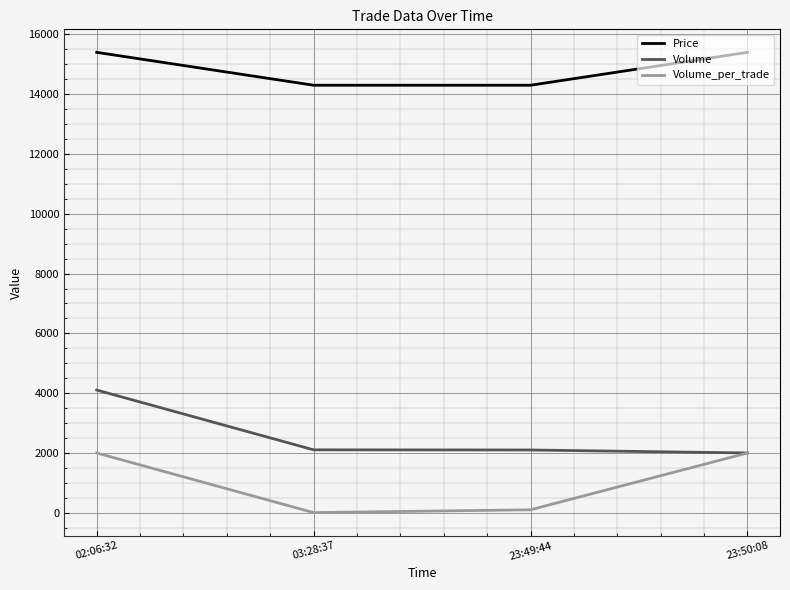

True or false: Price has a value of 14300 at 23:49:44.

True